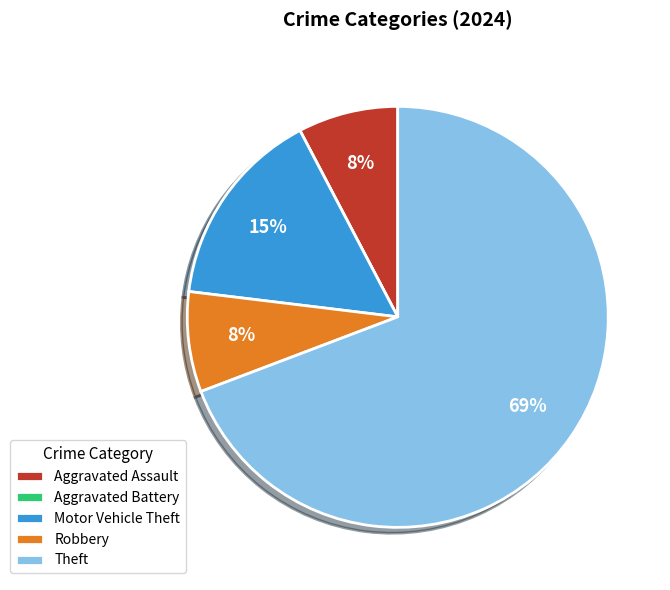

What percentage is the Aggravated Assault slice, to the nearest percent?

8%